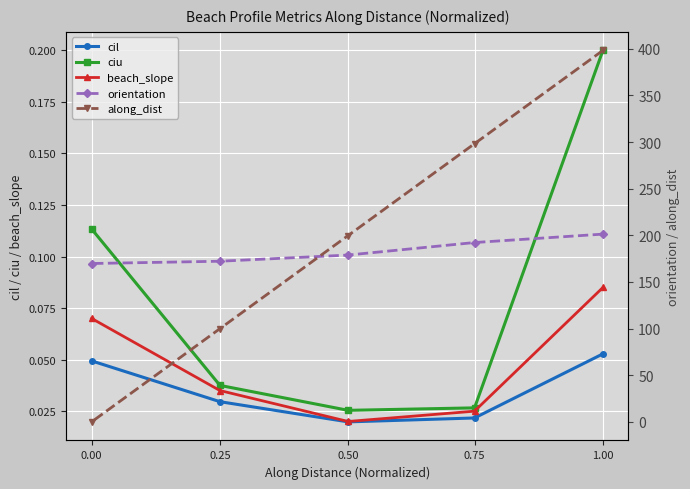

How many data points in orientation are less than 178?

2